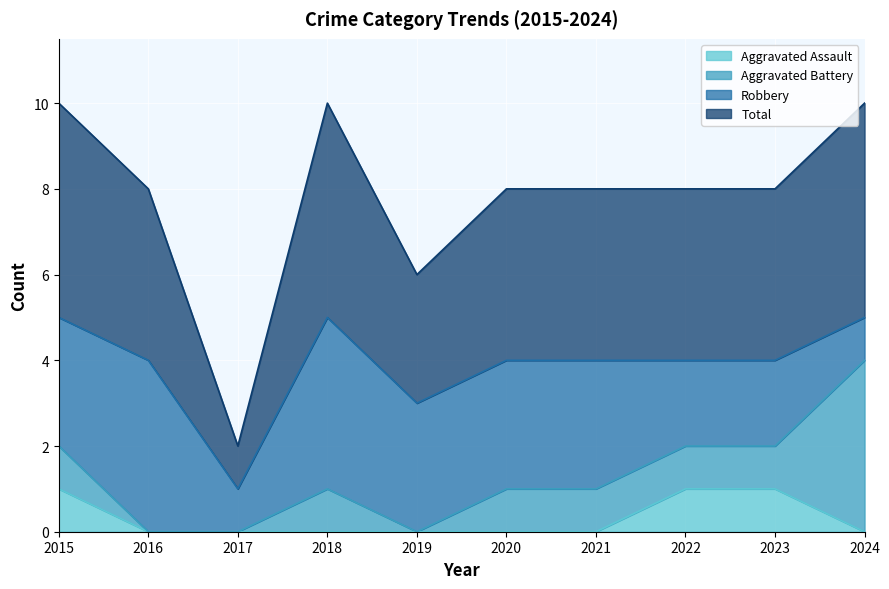

True or false: Aggravated Assault has a value of 0 at 2018.

True